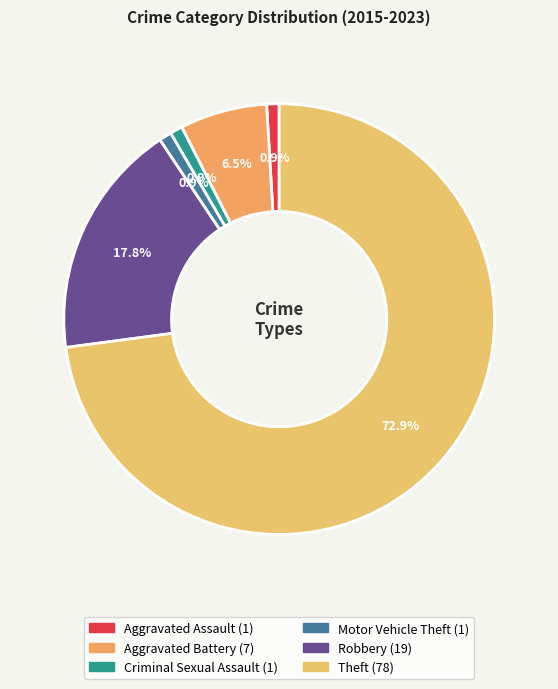

To the nearest percent, what is the difference between the Aggravated Battery and Aggravated Assault slice percentages?

6%